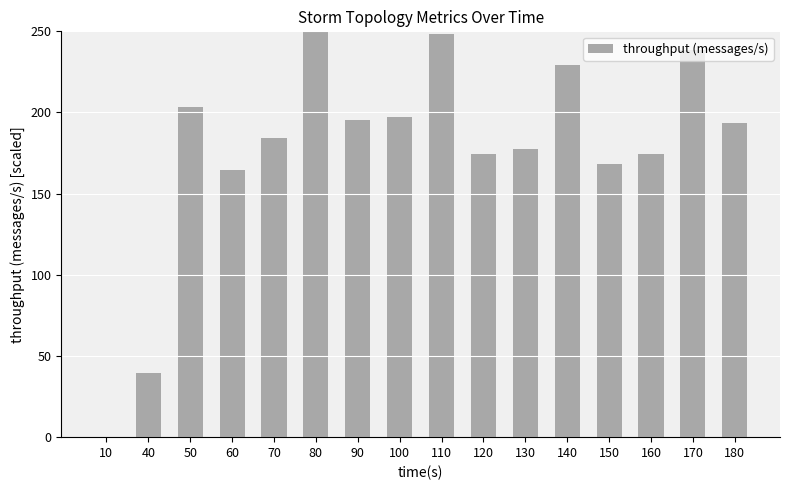

Which has a higher value, 80 or 120?

80